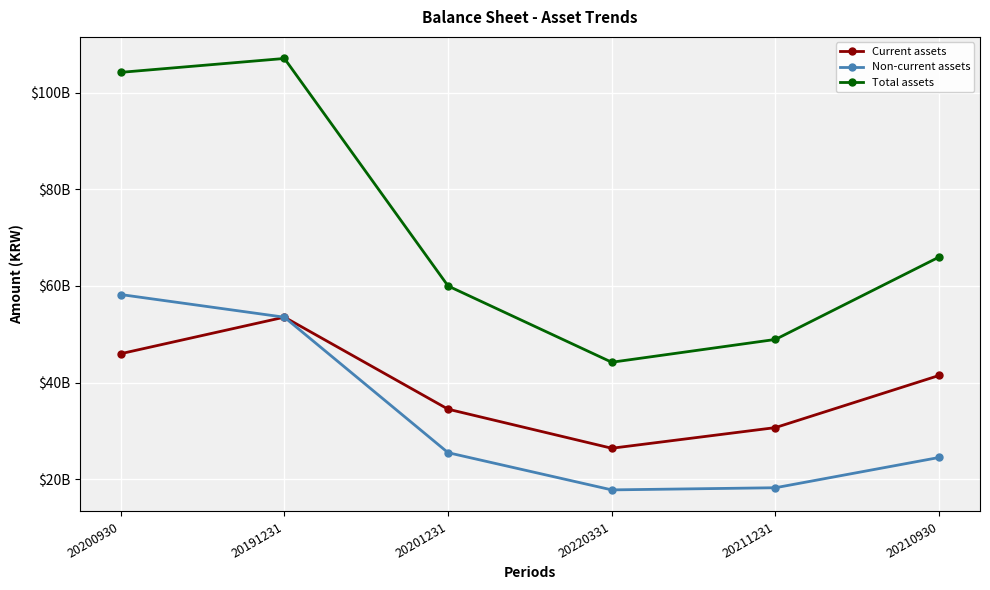

The Non-current assets series shows 58214771835 at 20200930. True or false?

True